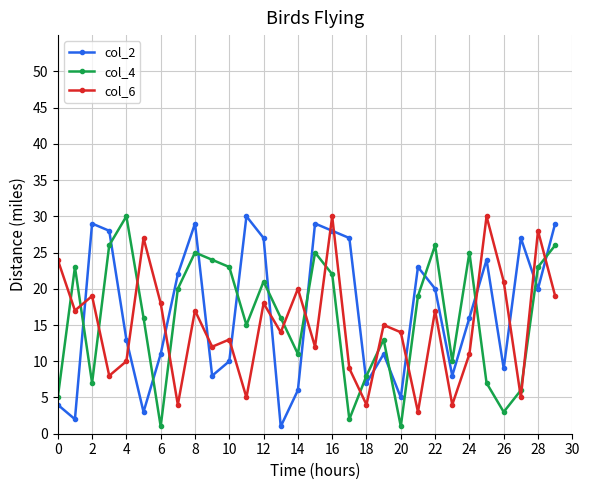

Which series has the largest total across all categories?

col_2